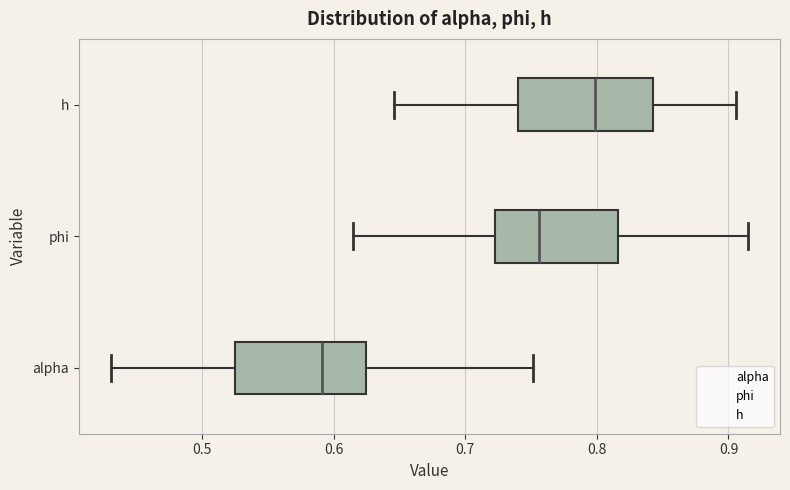

Where does the median line of the box for alpha sit on the x-axis? The values are not printed on the chart, so give them approximately, as read against the axis.

0.59